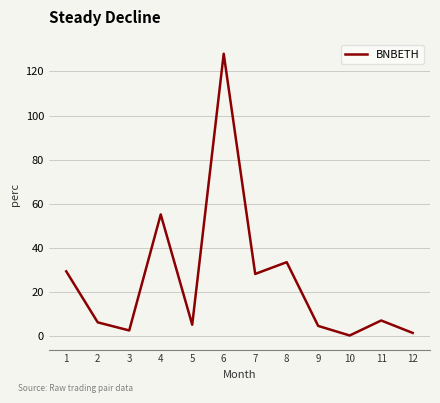

Read the value at 3.

2.5